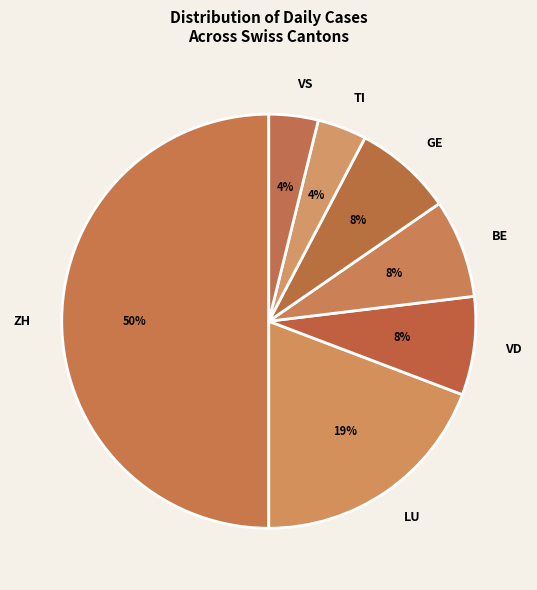

Does GE account for over 50% of the chart?

No